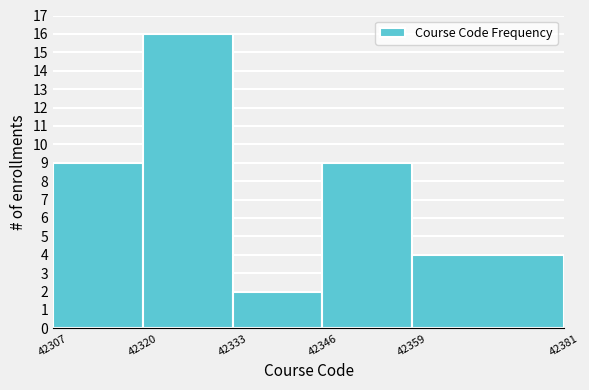

What is the height of the bar covering 42307 to 42320 on the x-axis? The values are not printed on the chart, so give them approximately, as read against the axis.

9